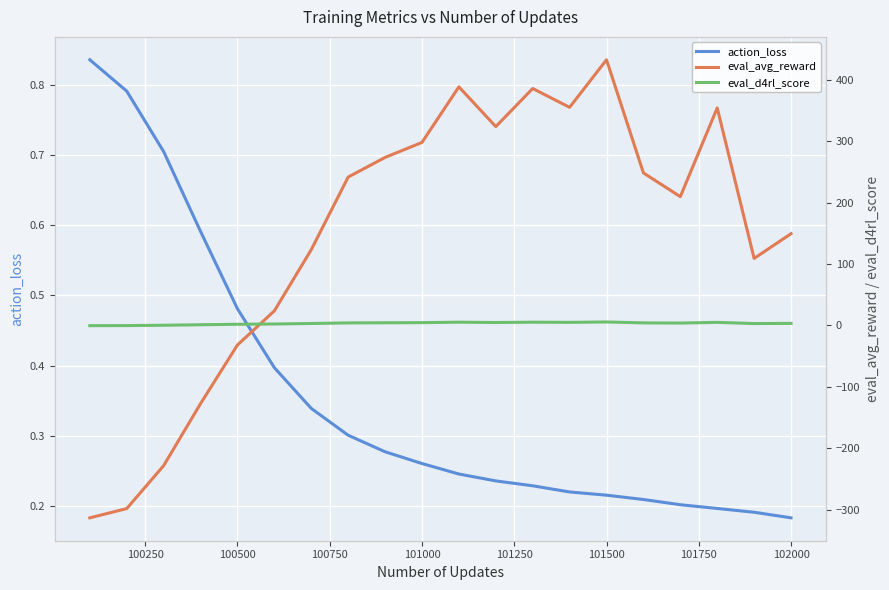

How many values in eval_d4rl_score are above zero?

18